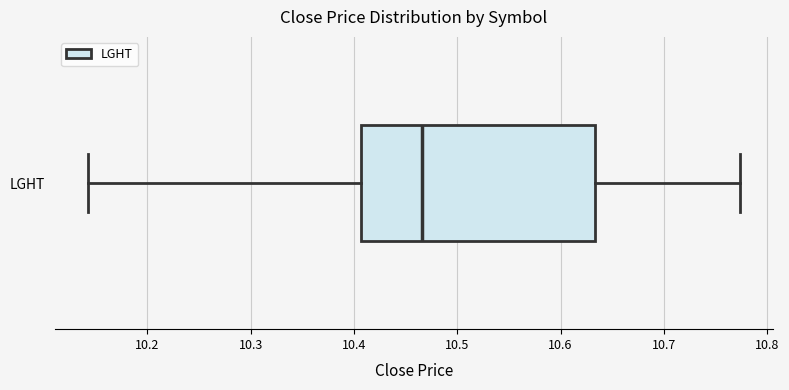

Where is the right edge of the box for LGHT on the x-axis? The values are not printed on the chart, so give them approximately, as read against the axis.

10.63